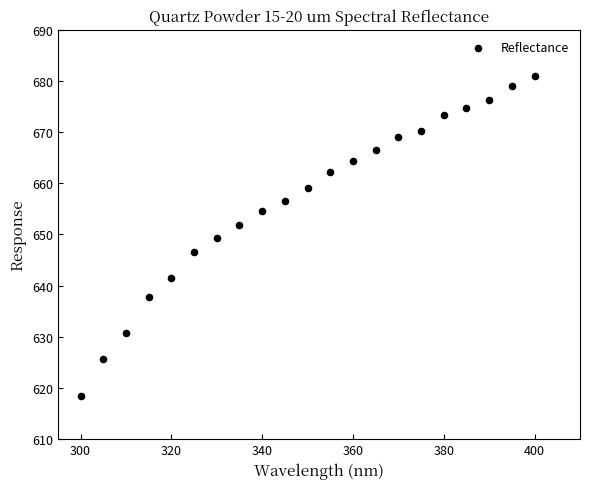

What is the range of Y values (max minus min)?

62.5